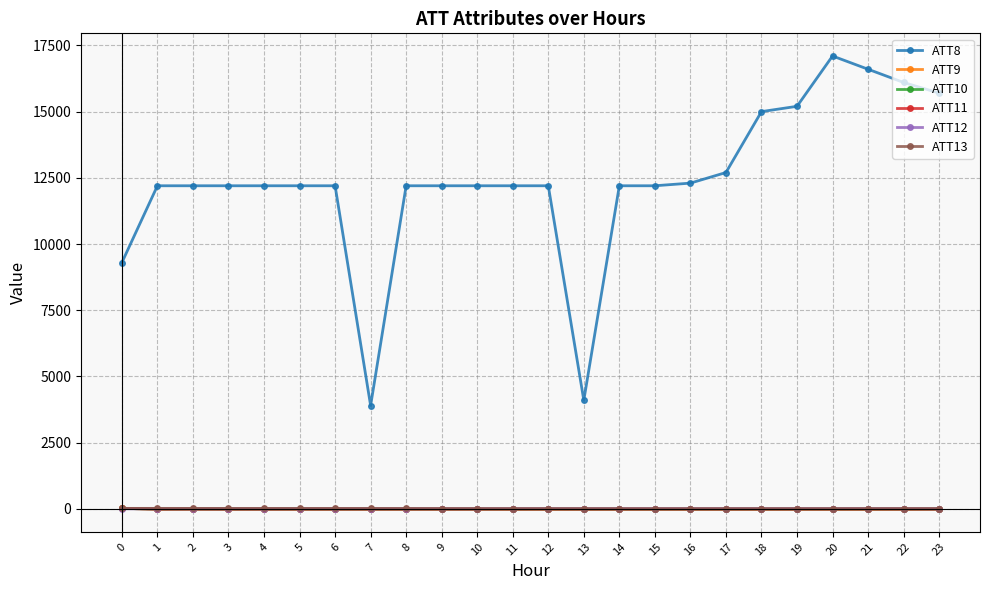

Is it true that ATT9 equals -16.2 at 12?

False